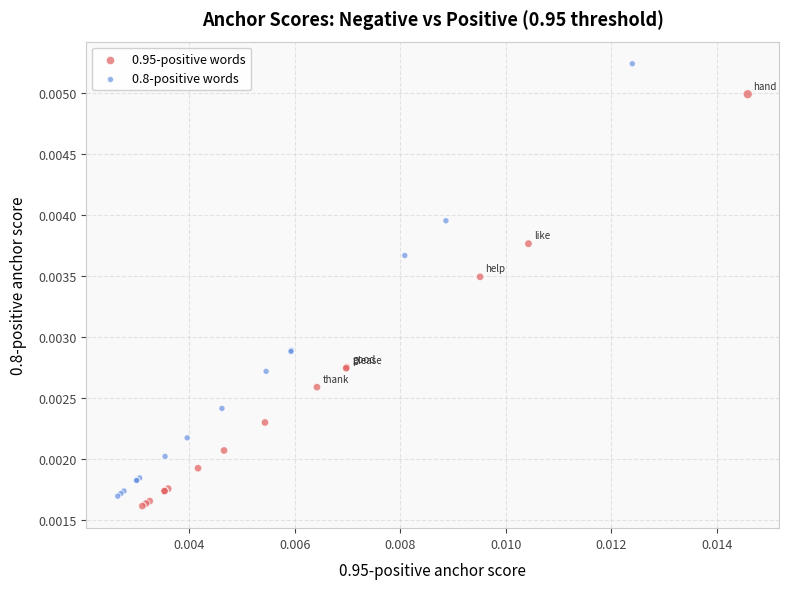

Which series contains the highest Y value?

0.8-positive words